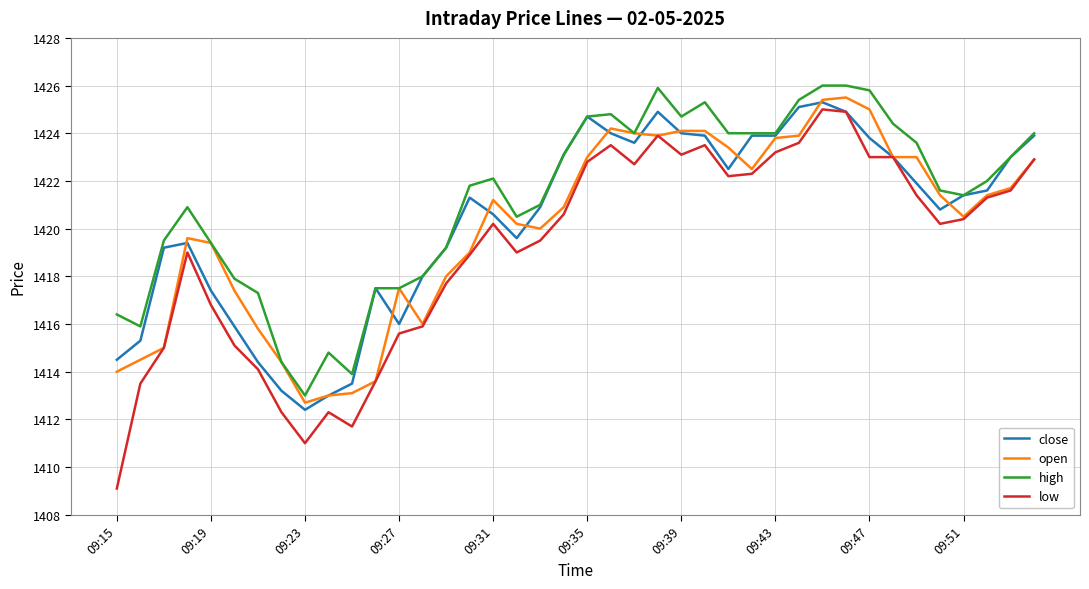

Which series has the largest range (max minus min)?

low